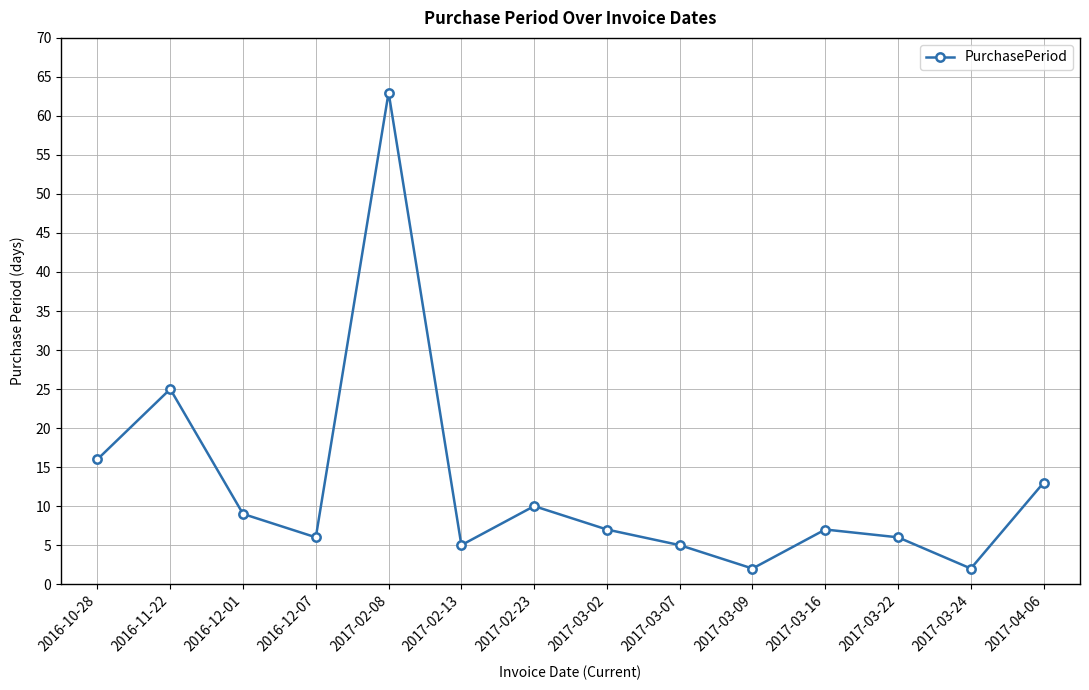

Reading left to right, transcribe all the data shown in this chart.

16	25	9	6	63	5	10	7	5	2	7	6	2	13